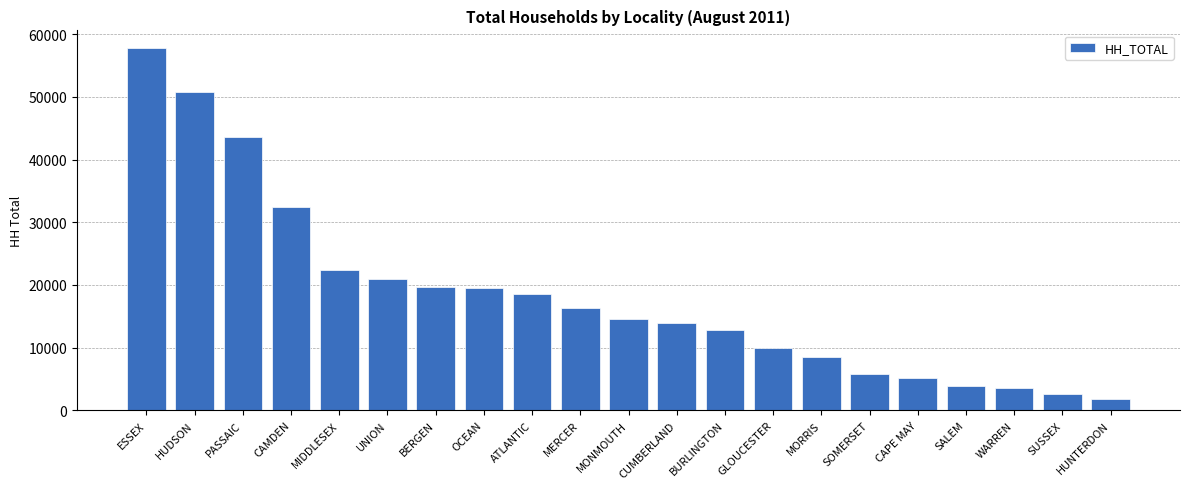

What is the average value?

18316